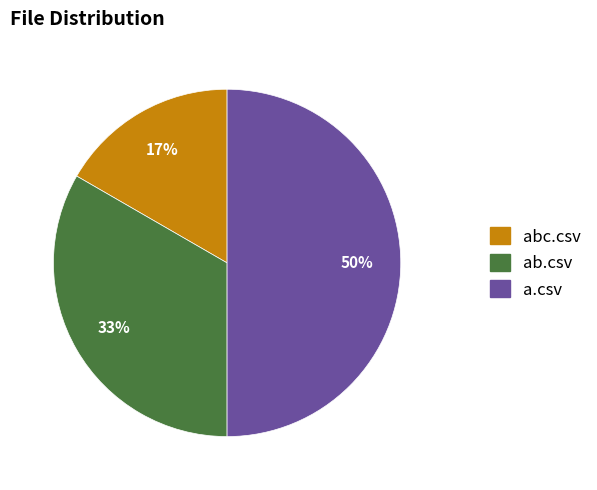

Is abc.csv the majority of the pie?

No